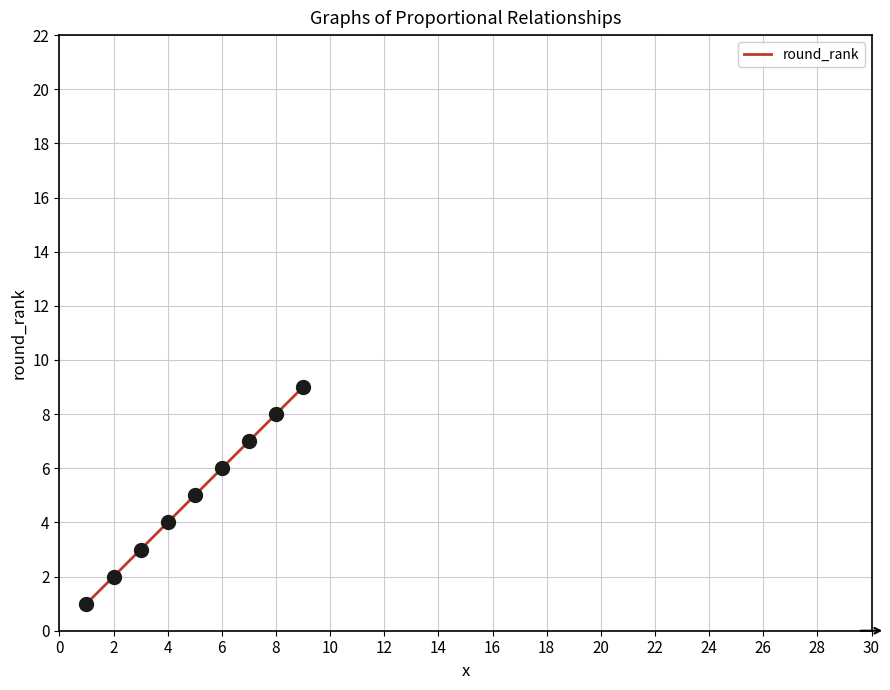

What is the difference between the maximum and minimum values?

8